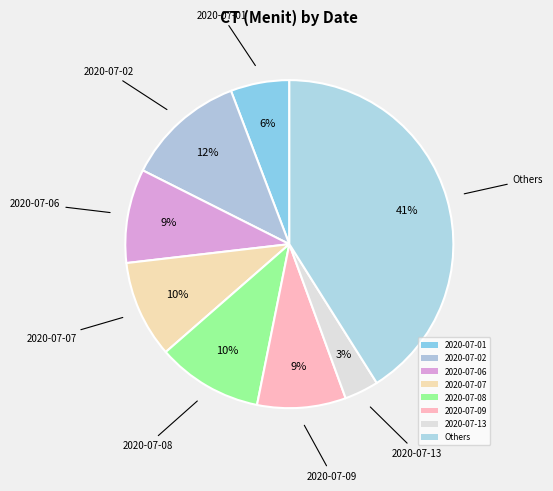

How many segments does this pie chart have?

8